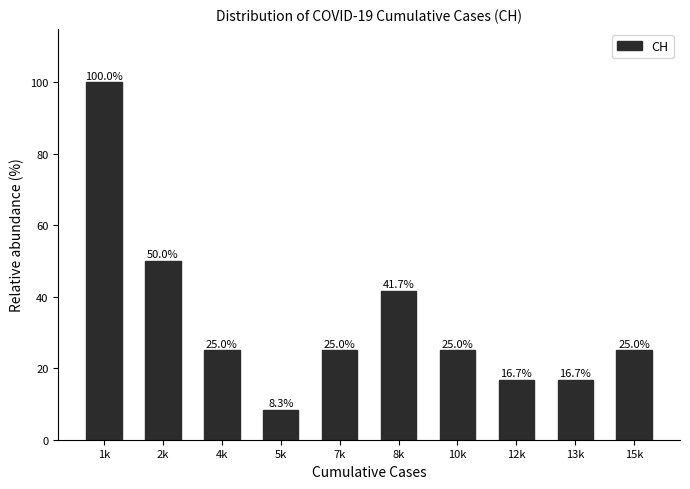

Reading left to right, transcribe all the data shown in this chart.

1k=100.0	2k=50.0	4k=25.0	5k=8.3	7k=25.0	8k=41.7	10k=25.0	12k=16.7	13k=16.7	15k=25.0